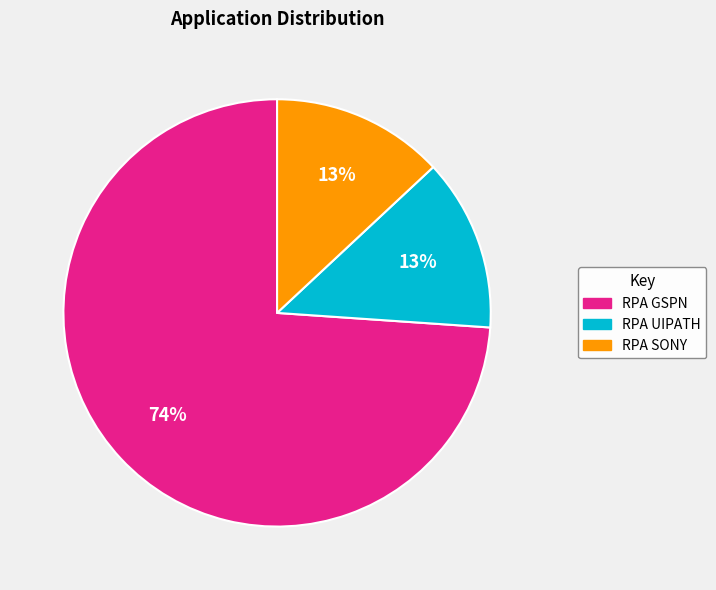

To the nearest percent, what is the difference between the RPA SONY and RPA GSPN slice percentages?

61%